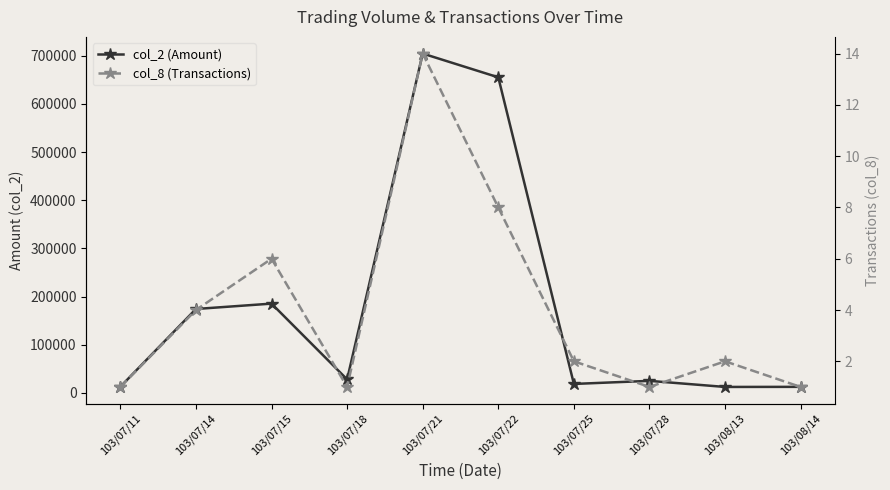

At which label does col_2 (Amount) first exceed 27900?

103/07/14